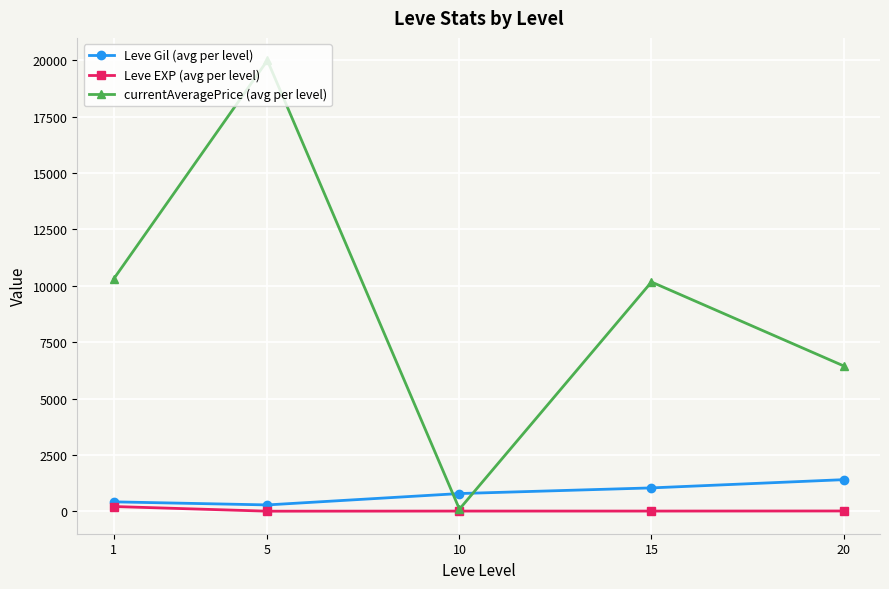

How many lines are shown in the chart?

3